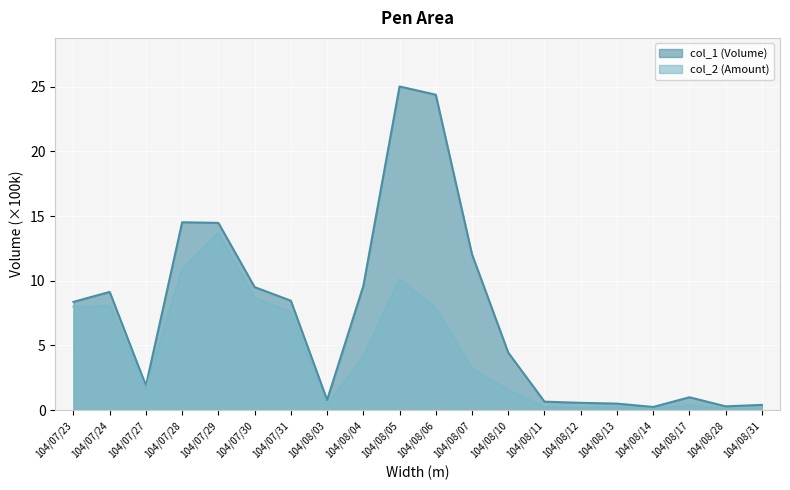

Which category has the lowest value across all series?

104/08/28